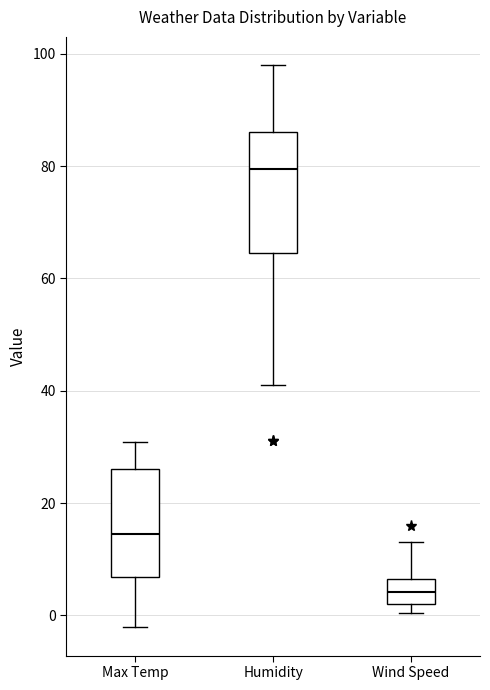

Reading left to right, transcribe this box plot: for each box, give where its median line is, the range the box spans, and where its two whiskers end, as read against the y-axis. The values are not printed on the chart, so give them approximately, as read against the axis.

Max Temp: median 14, box 6 to 26, whiskers -2 to 30
Humidity: median 80, box 64 to 86, whiskers 42 to 98
Wind Speed: median 4, box 2 to 6, whiskers 0 to 14